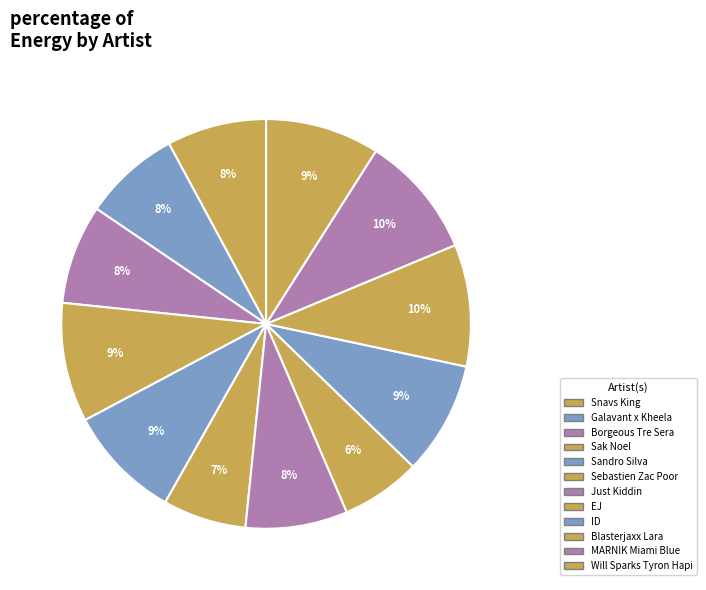

How many segments does this pie chart have?

12